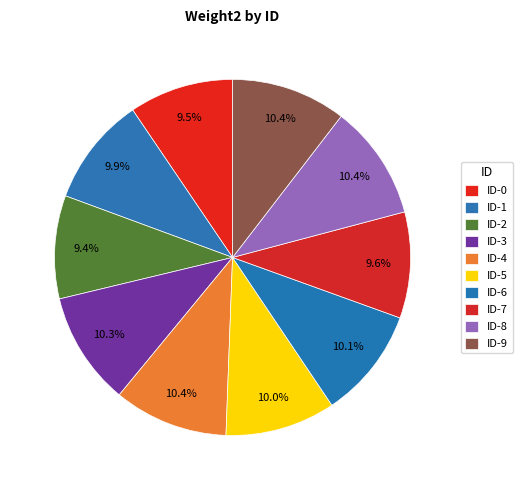

Is there any slice that represents more than half of the pie?

No